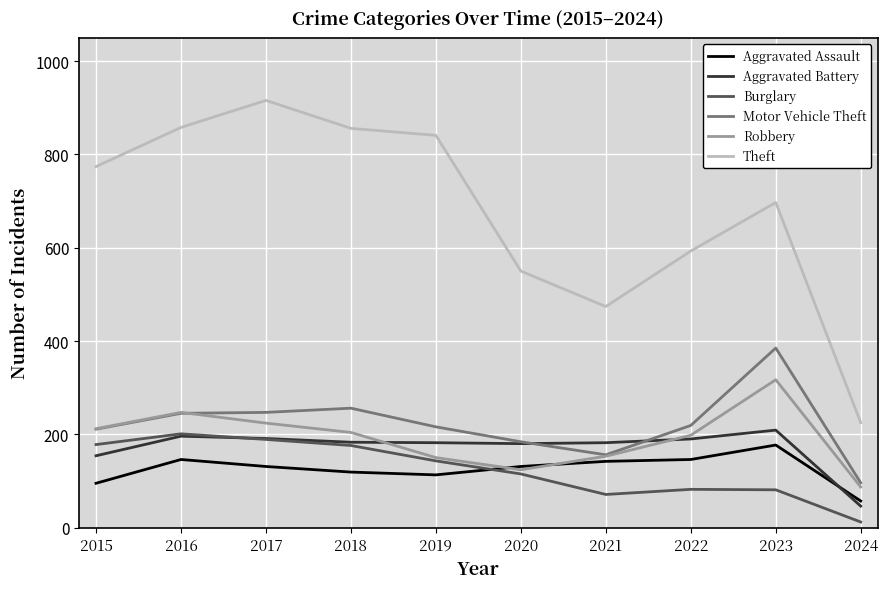

Which series changed the most between 2016 and 2022?

Theft